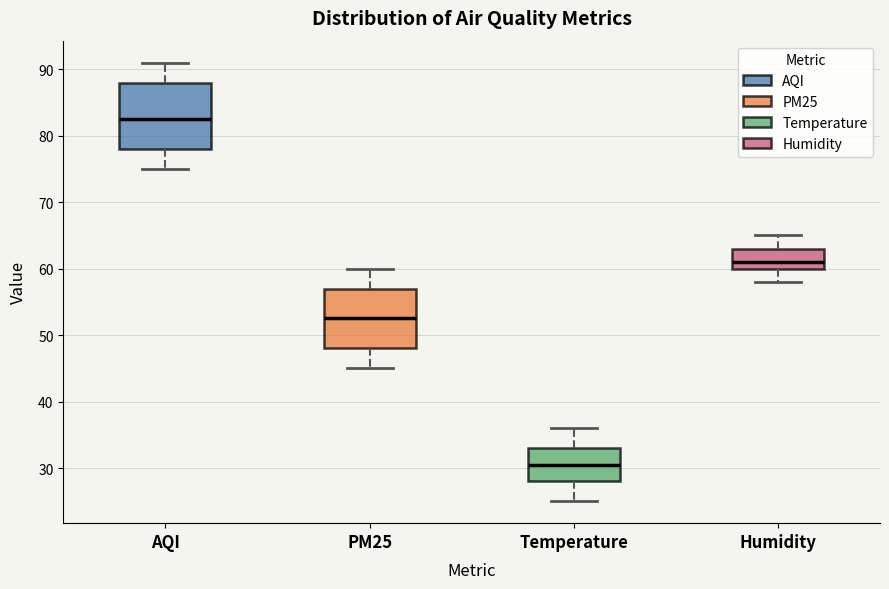

Reading left to right, transcribe this box plot: for each box, give where its median line is, the range the box spans, and where its two whiskers end, as read against the y-axis. The values are not printed on the chart, so give them approximately, as read against the axis.

AQI: median 83, box 78 to 88, whiskers 75 to 91
PM25: median 53, box 48 to 57, whiskers 45 to 60
Temperature: median 31, box 28 to 33, whiskers 25 to 36
Humidity: median 61, box 60 to 63, whiskers 58 to 65